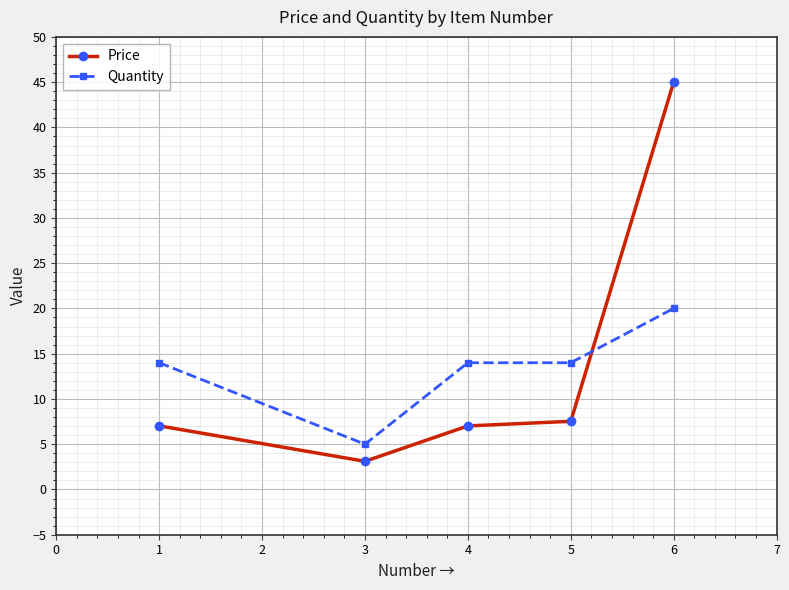

What is the sum of all Quantity values?

67.0